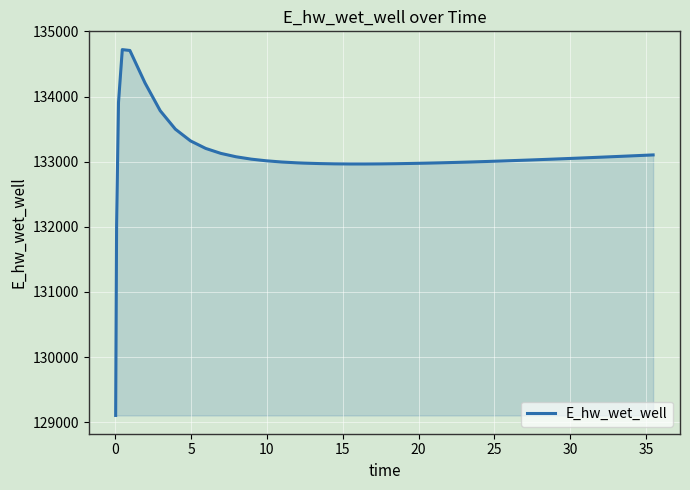

How many lines are shown in the chart?

1